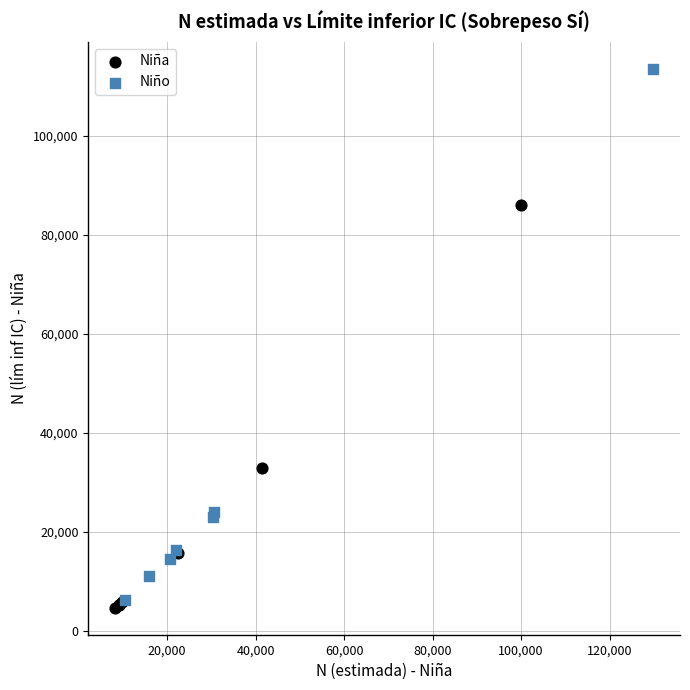

Which series reaches the maximum Y coordinate?

Niño